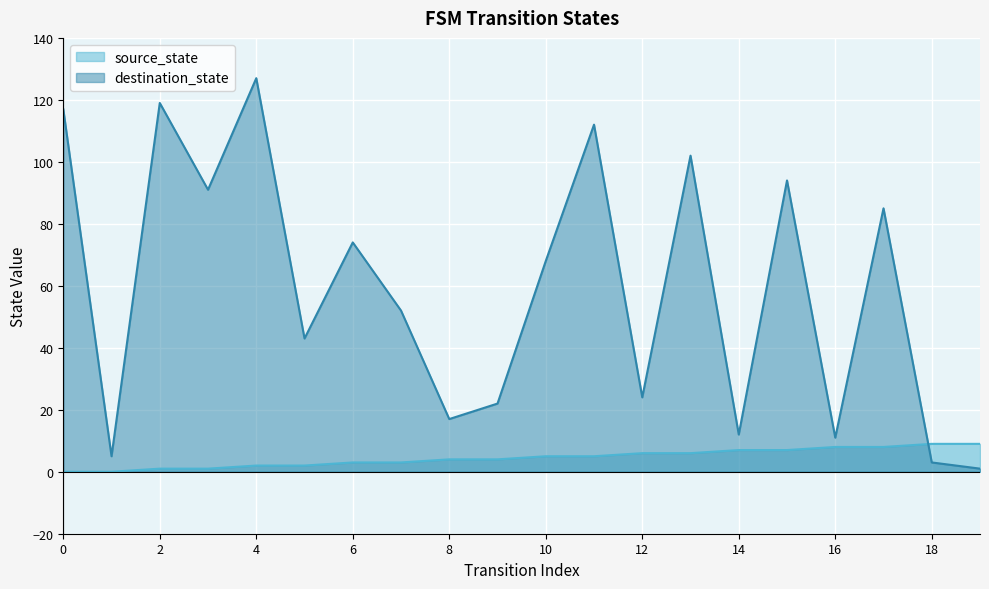

Reading left to right, transcribe all the data shown in this chart.

source_state: 0	0	1	1	2	2	3	3	4	4	5	5	6	6	7	7	8	8	9	9
destination_state: 117	5	119	91	127	43	74	52	17	22	68	112	24	102	12	94	11	85	3	1